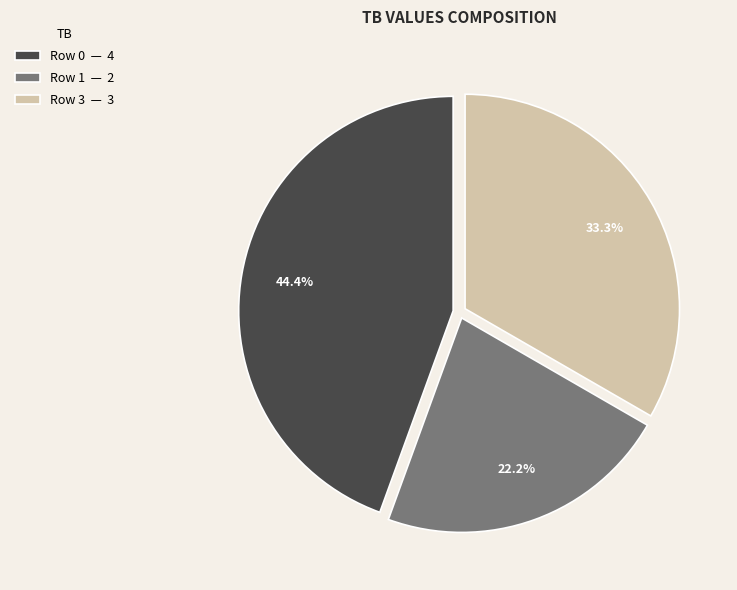

Does Row 0 — 4 represent more than half of the total?

No